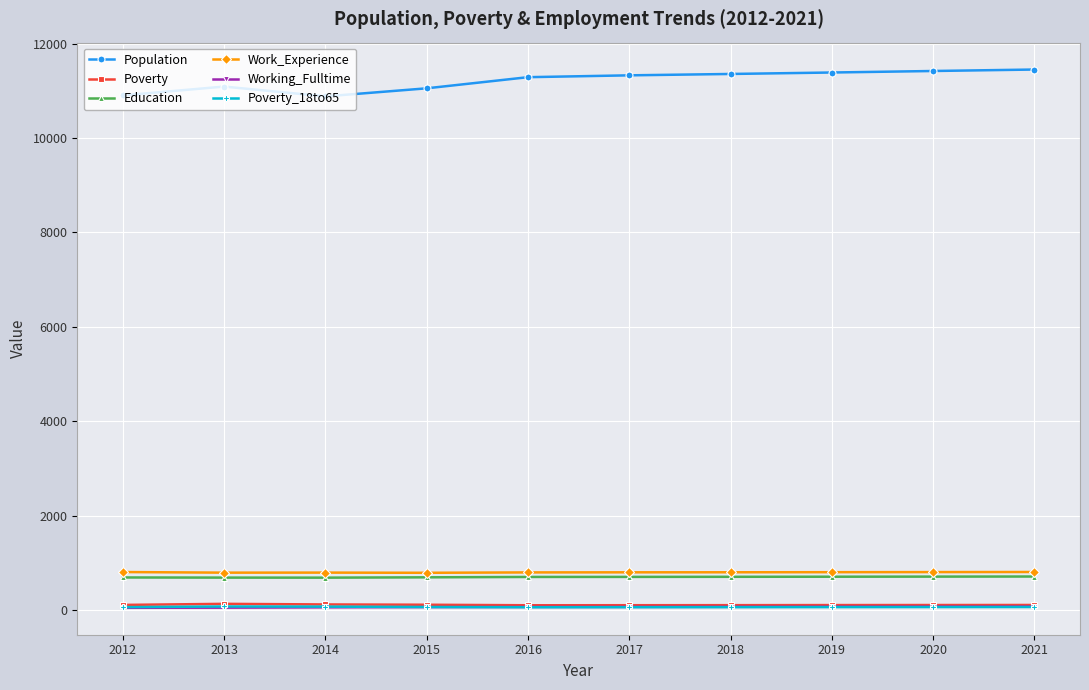

What is the smallest value displayed?

46